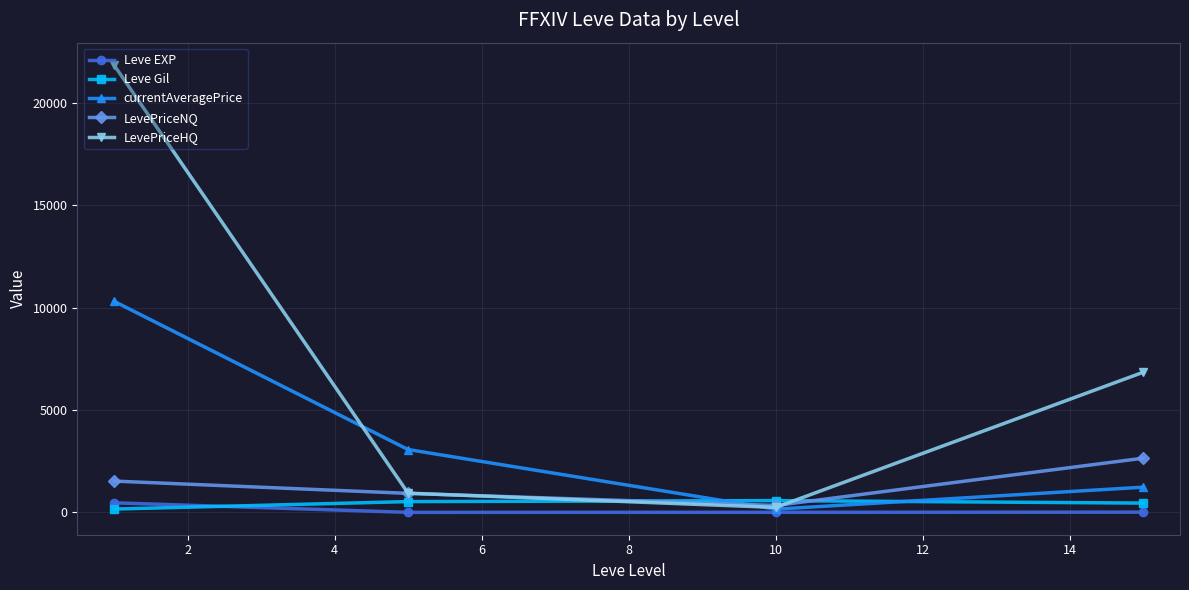

What is the smallest value displayed?

2.3